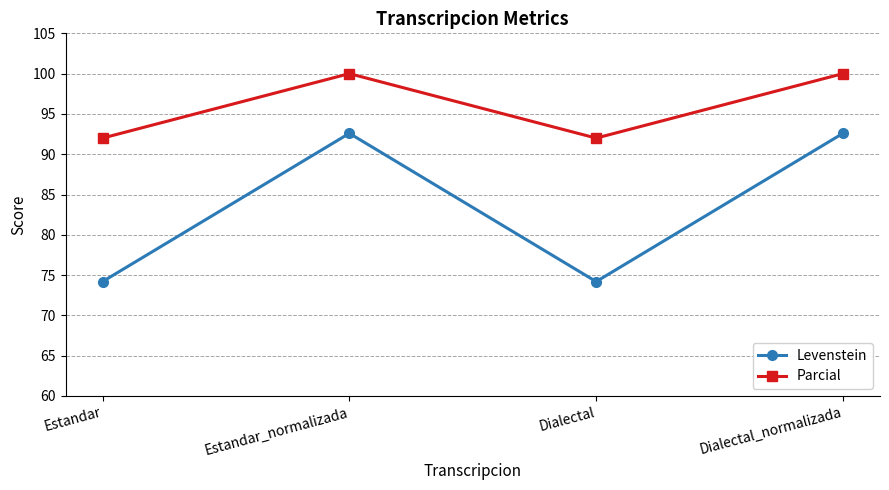

Rank the series by their maximum value, from lowest to highest.

Levenstein, Parcial